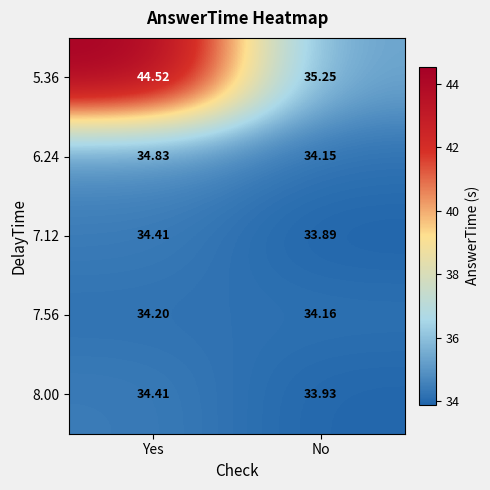

Which category has the lowest value in the 7.12 series?

No